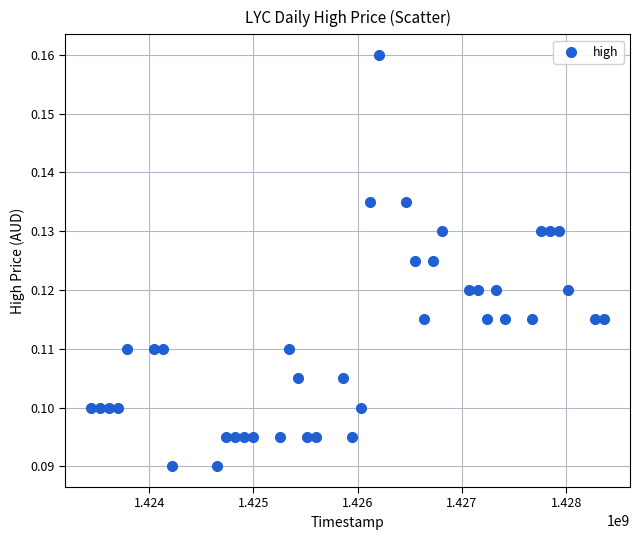

What is the range of X values (max minus min)?

4924800.0